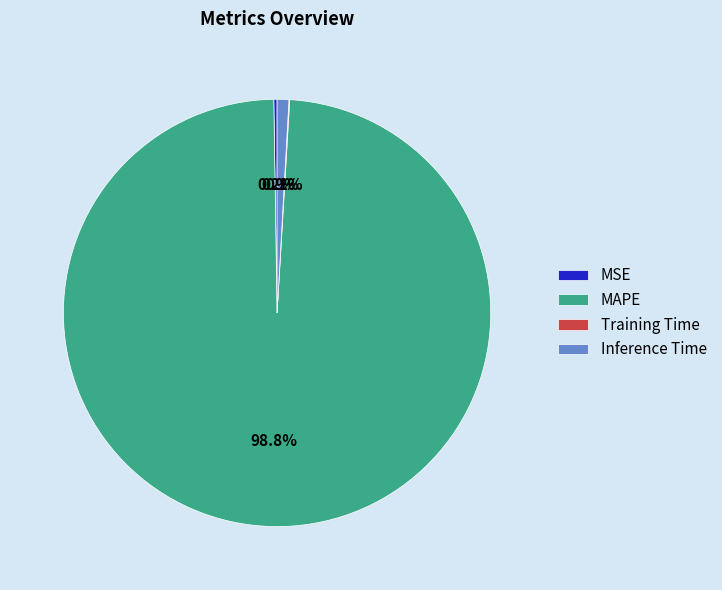

Which category has the biggest portion of the pie?

MAPE